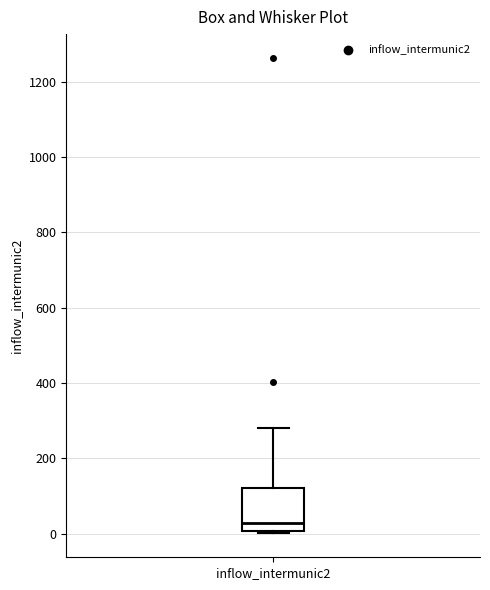

Where is the lower edge of the box for inflow_intermunic2 on the y-axis? The values are not printed on the chart, so give them approximately, as read against the axis.

0